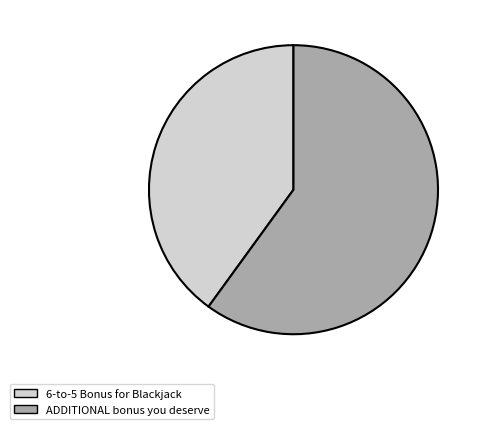

Which has a higher value, ADDITIONAL bonus you deserve or 6-to-5 Bonus for Blackjack?

ADDITIONAL bonus you deserve